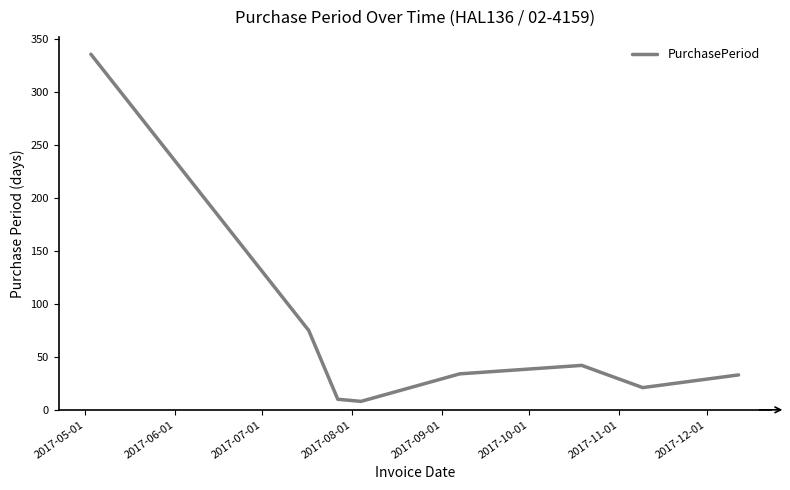

What is the minimum value shown in the chart?

8